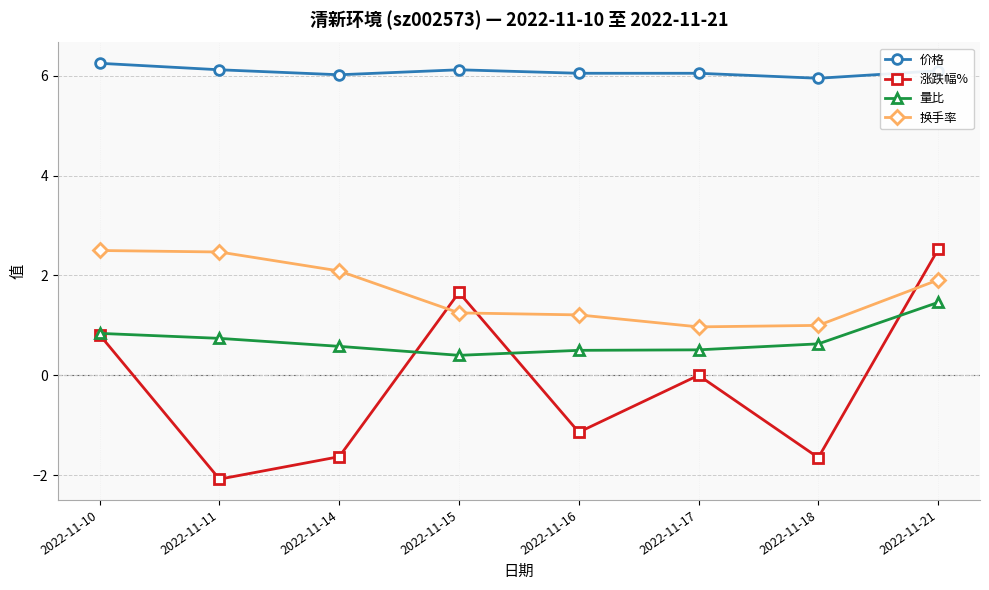

True or false: 价格 and 换手率 cross at least once.

False